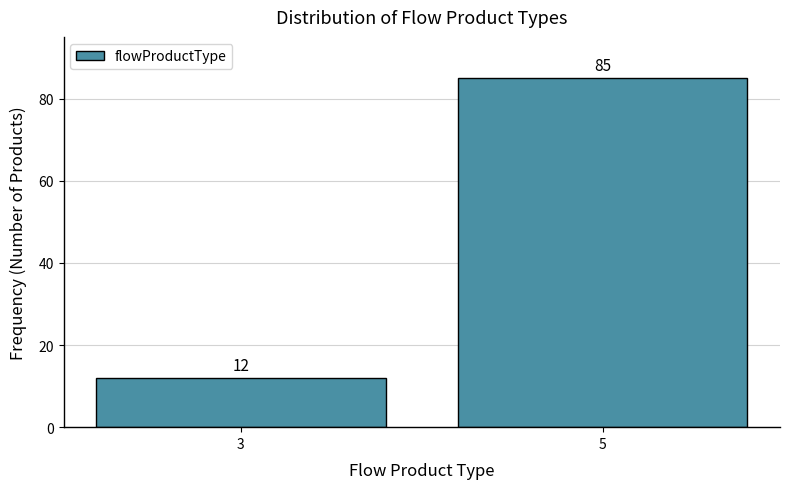

Reading right to left, list all the values displayed in this chart.

5=85	3=12